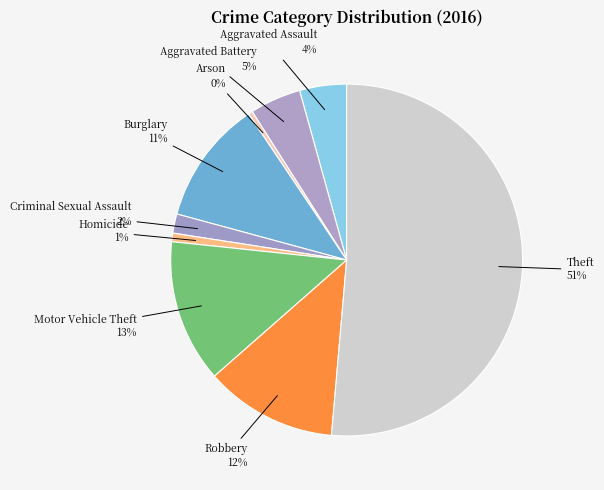

What percentage is the Motor Vehicle Theft slice, to the nearest percent?

13%